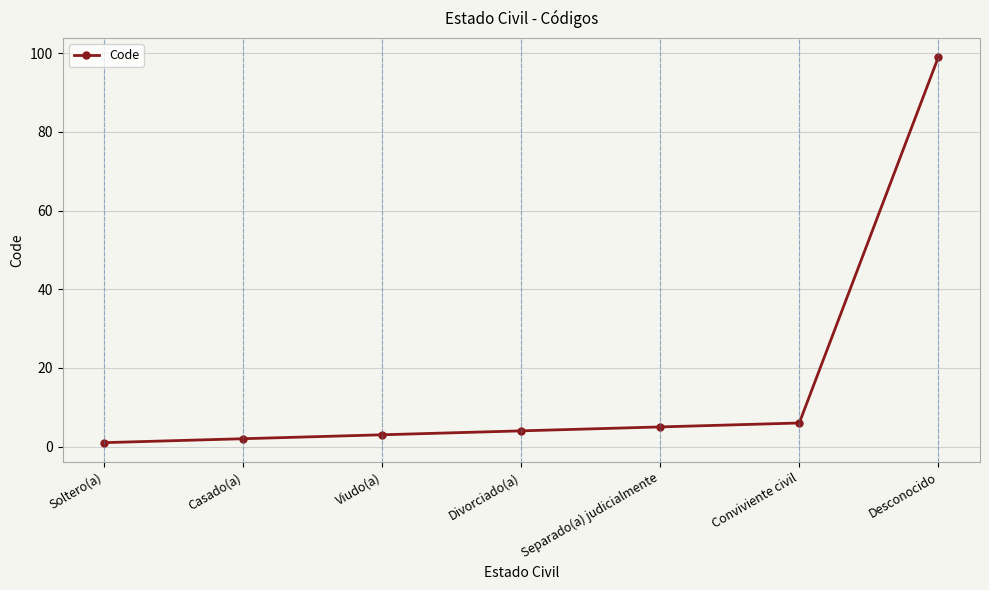

Which category has the lowest value across all series?

Soltero(a)